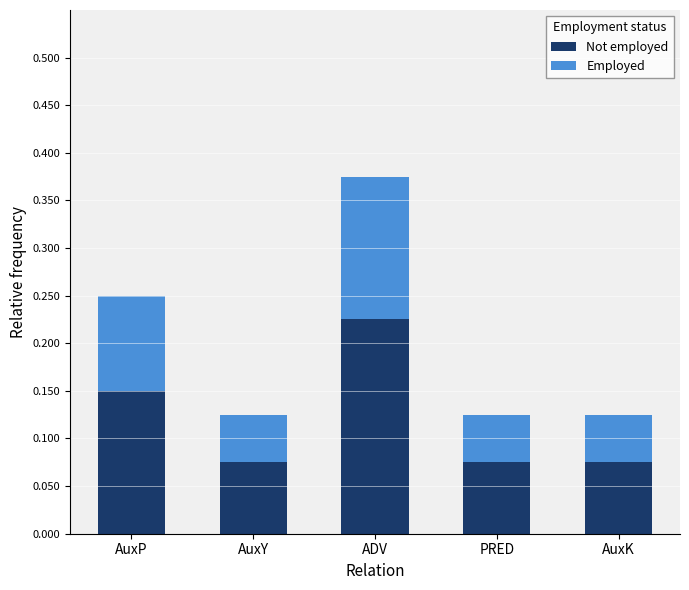

At which category is the sum across all series the highest?

ADV